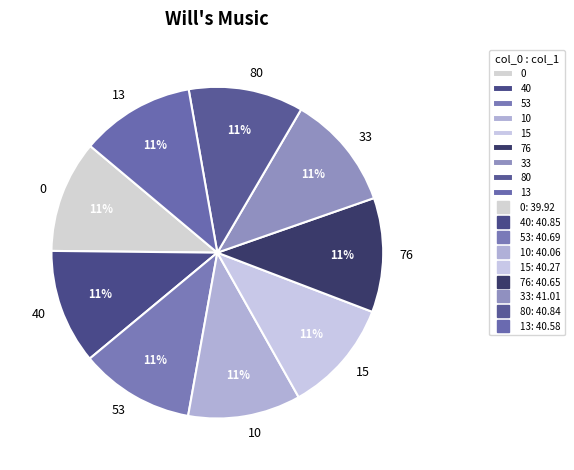

What is the ratio of the value at 33 to the value at 10?

1.0